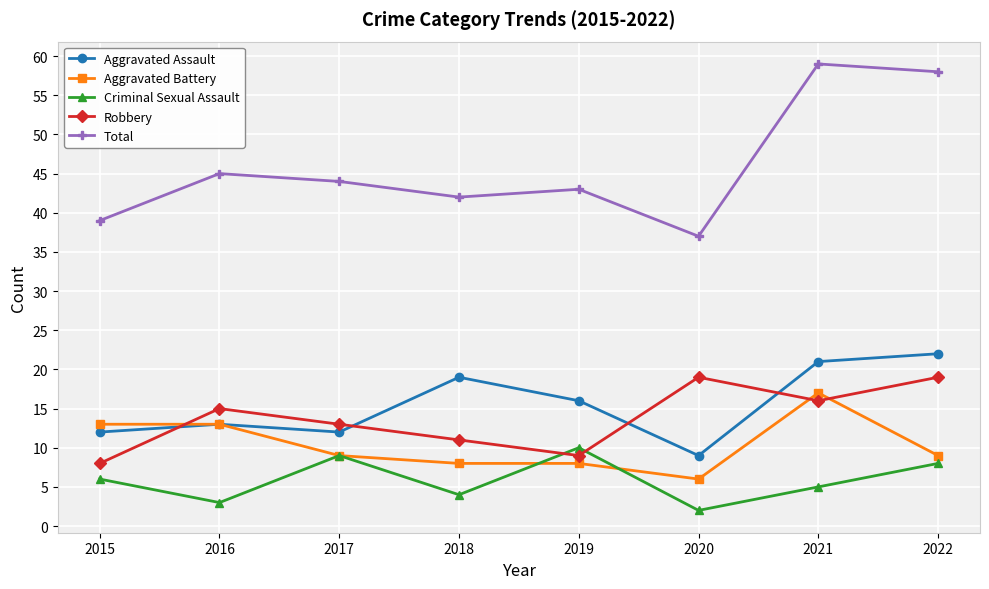

How many categories are shown in the chart?

8